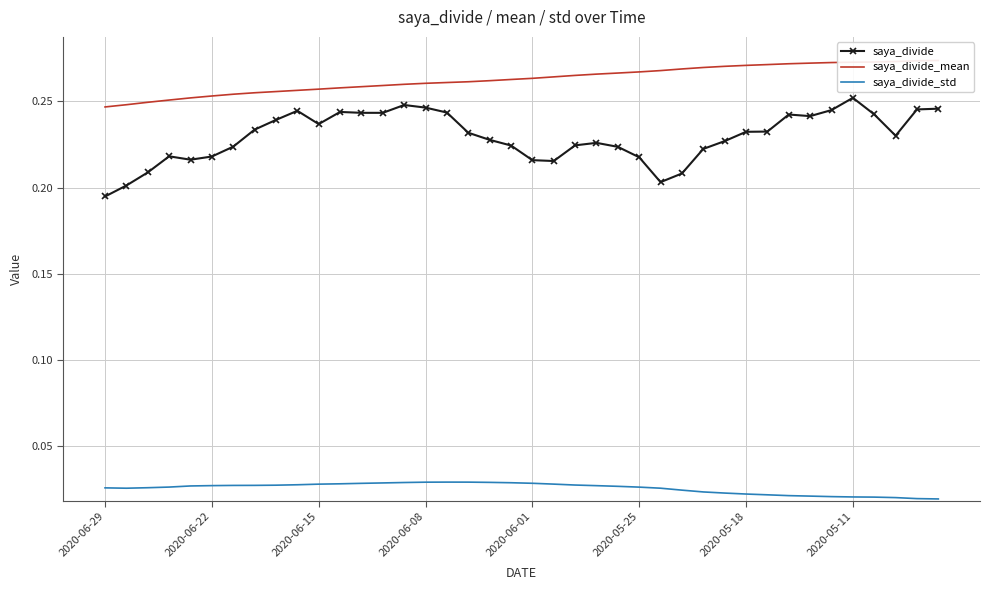

Reading right to left, what are all the values shown in this chart?

saya_divide: 0.2	0.2	0.2	0.2	0.3	0.2	0.2	0.2	0.2	0.2	0.2	0.2	0.2	0.2	0.2	0.2	0.2	0.2	0.2	0.2	0.2	0.2	0.2	0.2	0.2	0.2	0.2	0.2	0.2	0.2	0.2	0.2	0.2	0.2	0.2	0.2	0.2	0.2	0.2	0.2
saya_divide_mean: 0.3	0.3	0.3	0.3	0.3	0.3	0.3	0.3	0.3	0.3	0.3	0.3	0.3	0.3	0.3	0.3	0.3	0.3	0.3	0.3	0.3	0.3	0.3	0.3	0.3	0.3	0.3	0.3	0.3	0.3	0.3	0.3	0.3	0.3	0.3	0.3	0.3	0.2	0.2	0.2
saya_divide_std: 0.0	0.0	0.0	0.0	0.0	0.0	0.0	0.0	0.0	0.0	0.0	0.0	0.0	0.0	0.0	0.0	0.0	0.0	0.0	0.0	0.0	0.0	0.0	0.0	0.0	0.0	0.0	0.0	0.0	0.0	0.0	0.0	0.0	0.0	0.0	0.0	0.0	0.0	0.0	0.0